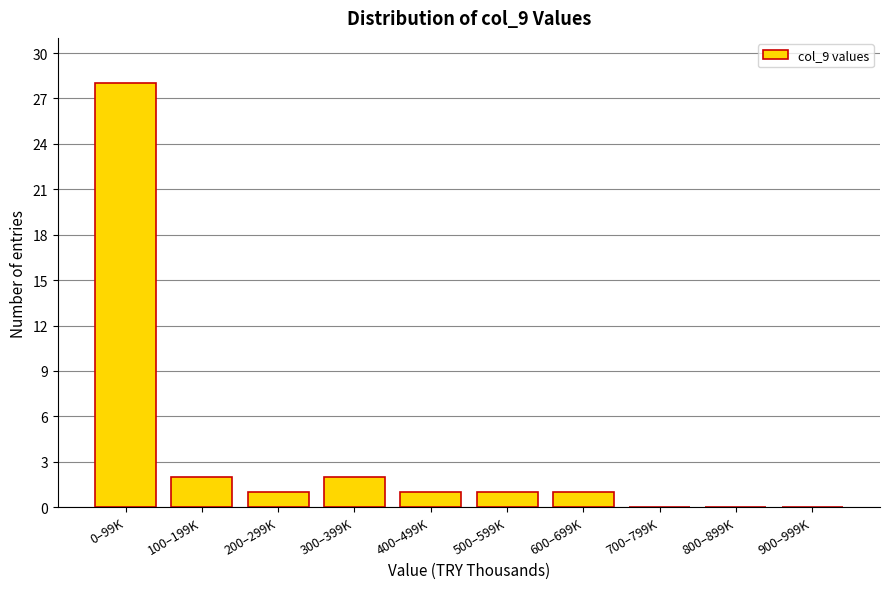

Reading right to left, what are all the values shown in this chart?

900–999K=0	800–899K=0	700–799K=0	600–699K=1	500–599K=1	400–499K=1	300–399K=2	200–299K=1	100–199K=2	0–99K=28